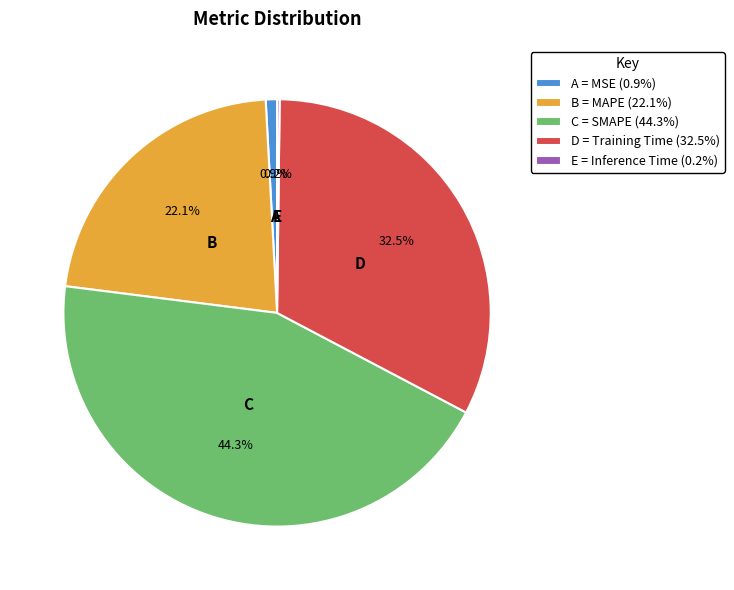

Is C = SMAPE (44.3%) the majority of the pie?

No